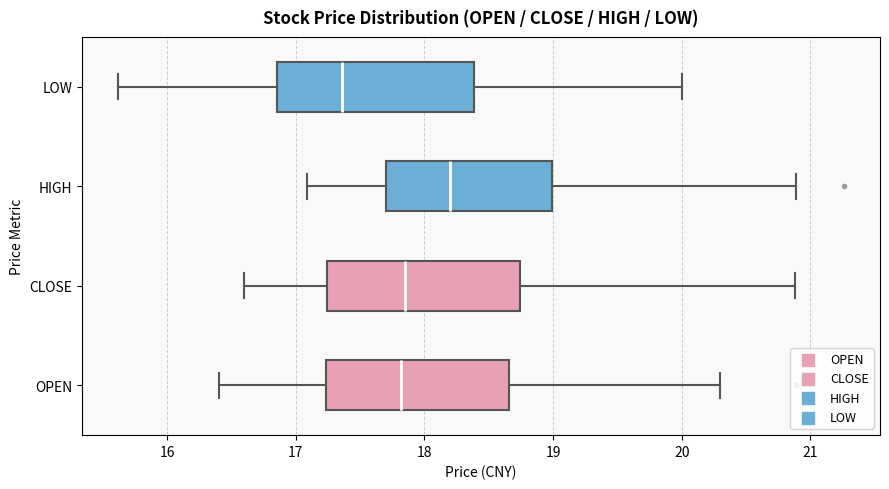

Which box has the furthest to the left median line?

LOW